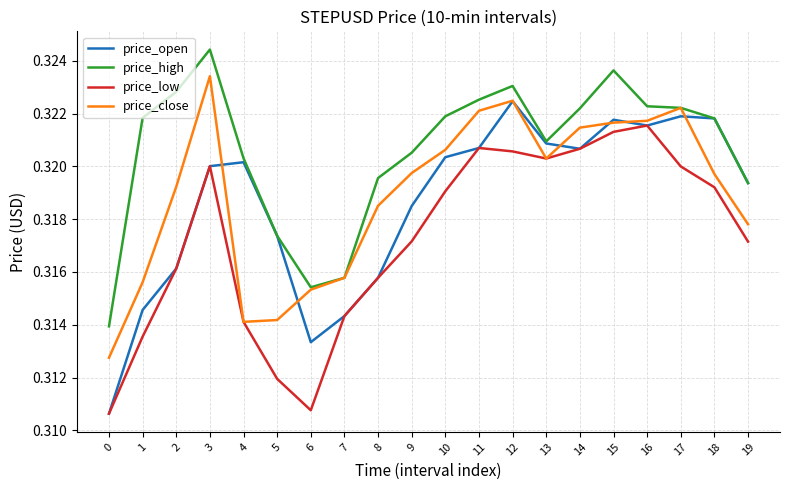

Which series has the widest spread of values?

price_open